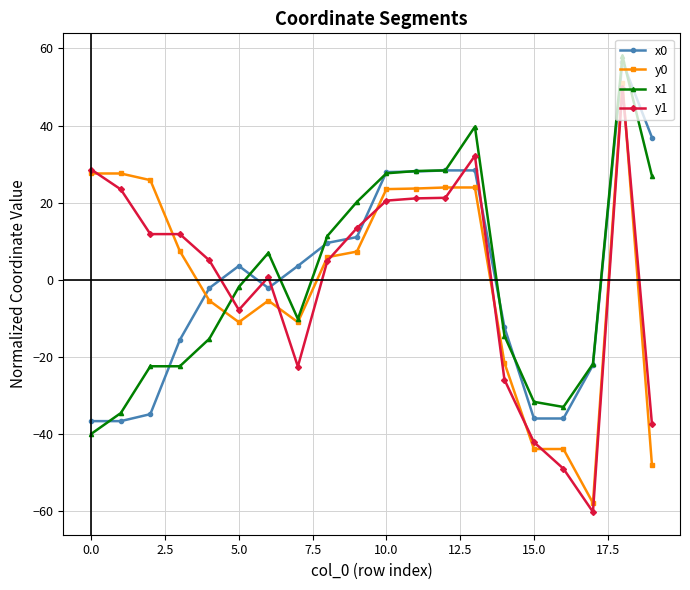

True or false: x1 and y1 cross at least once.

True